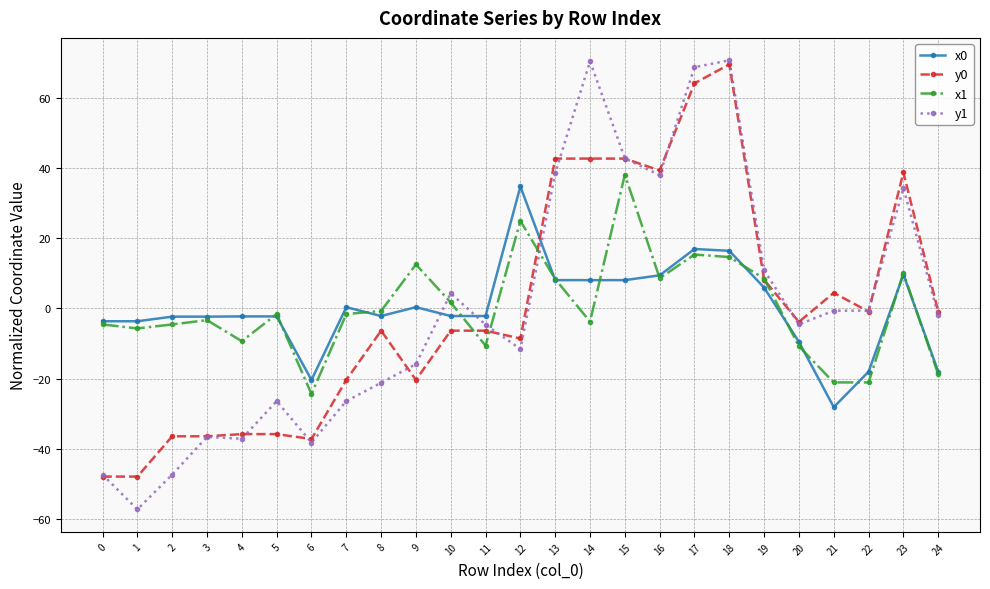

How many data points does each series have?

25